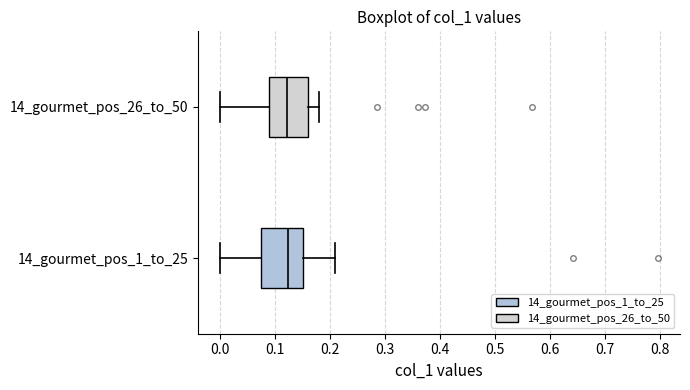

Where does the right whisker of the box for 14_gourmet_pos_1_to_25 end on the x-axis? The values are not printed on the chart, so give them approximately, as read against the axis.

0.21